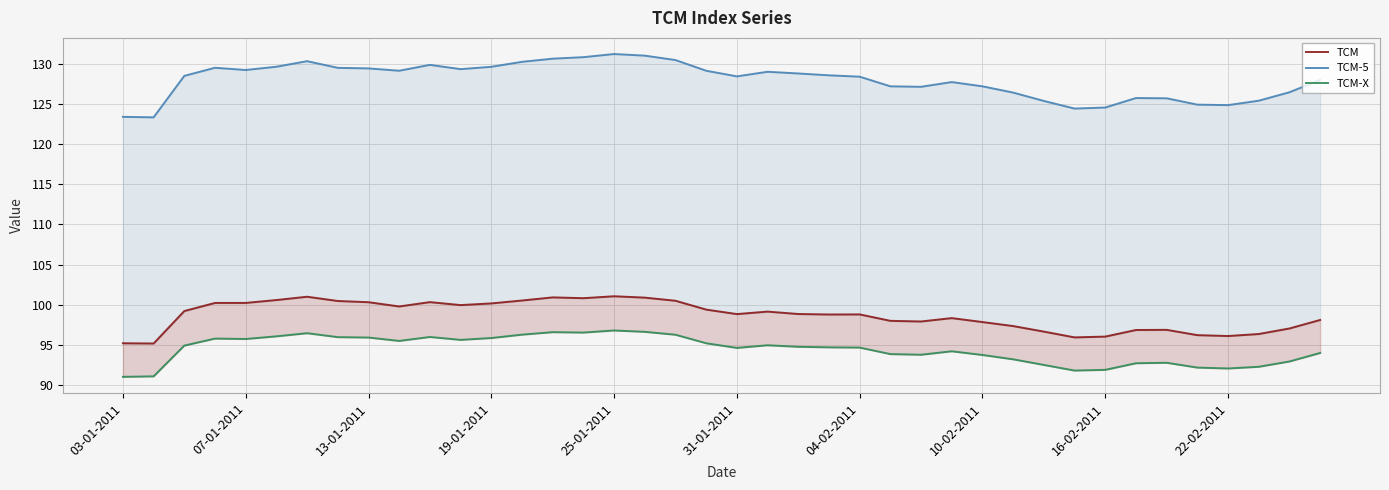

What is the label of the 3rd point from the left?

13-01-2011